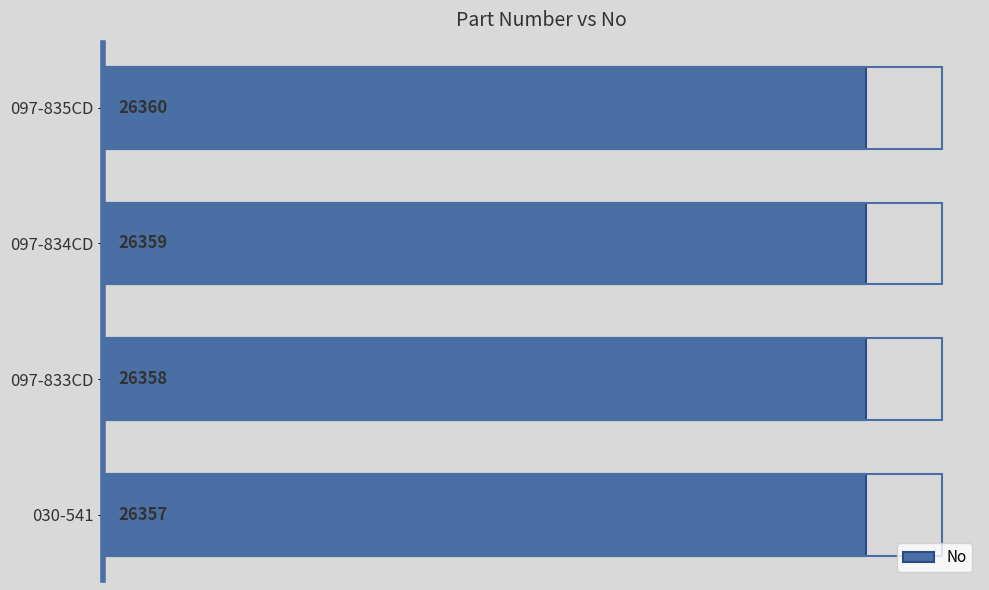

How many bars are there in total?

4